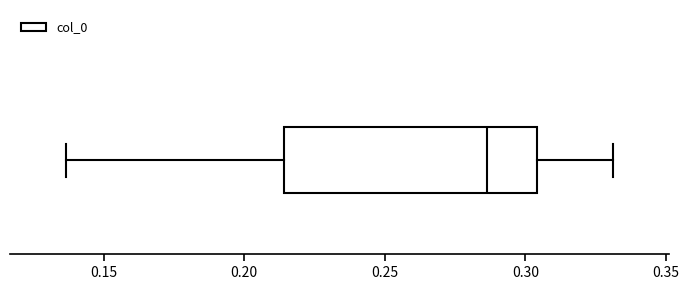

Transcribe this box plot: give where the median line is, the range the box spans, and where the two whiskers end, as read against the x-axis. The values are not printed on the chart, so give them approximately, as read against the axis.

median 0.285, box 0.215 to 0.305, whiskers 0.135 to 0.330